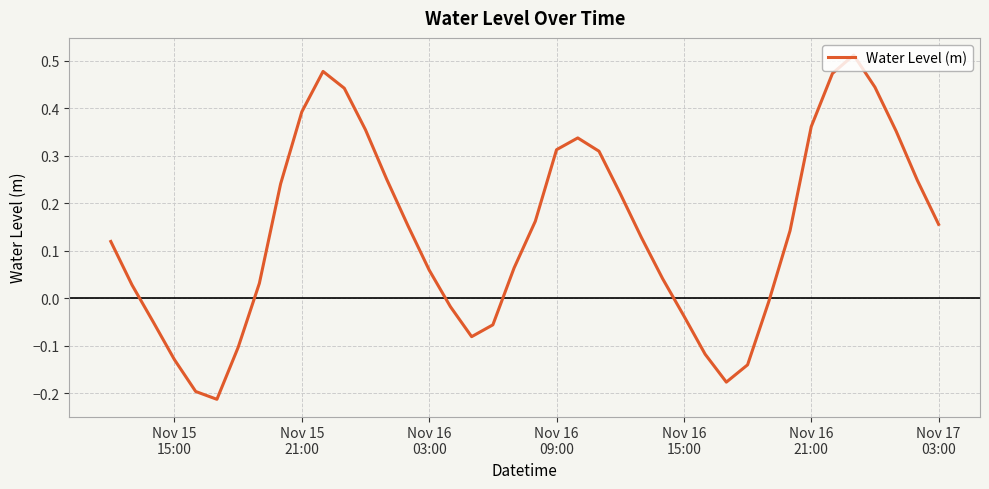

True or false: there are more than 2 points higher than both neighbors.

True